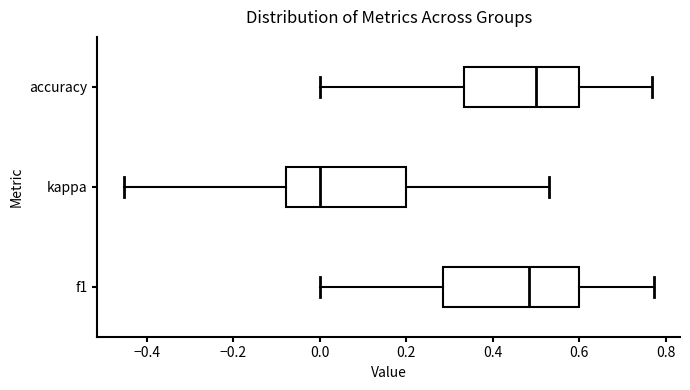

Which box is the widest, from its left edge to its right edge?

f1